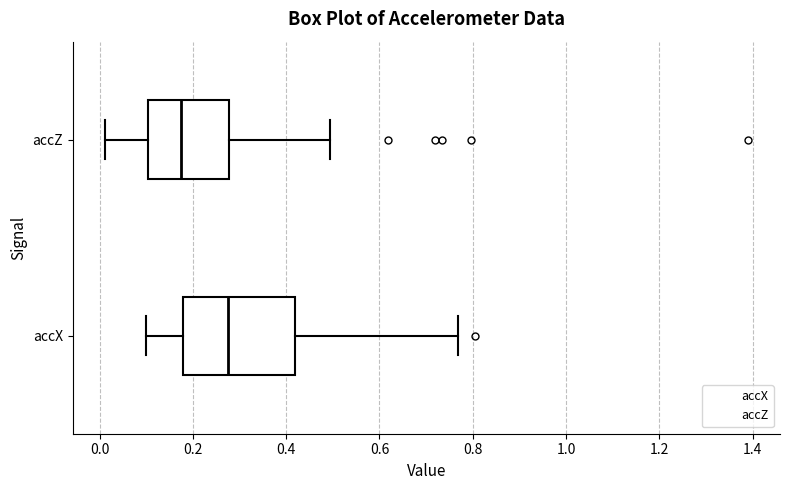

Where does the right whisker of the box for accZ end on the x-axis? The values are not printed on the chart, so give them approximately, as read against the axis.

0.50